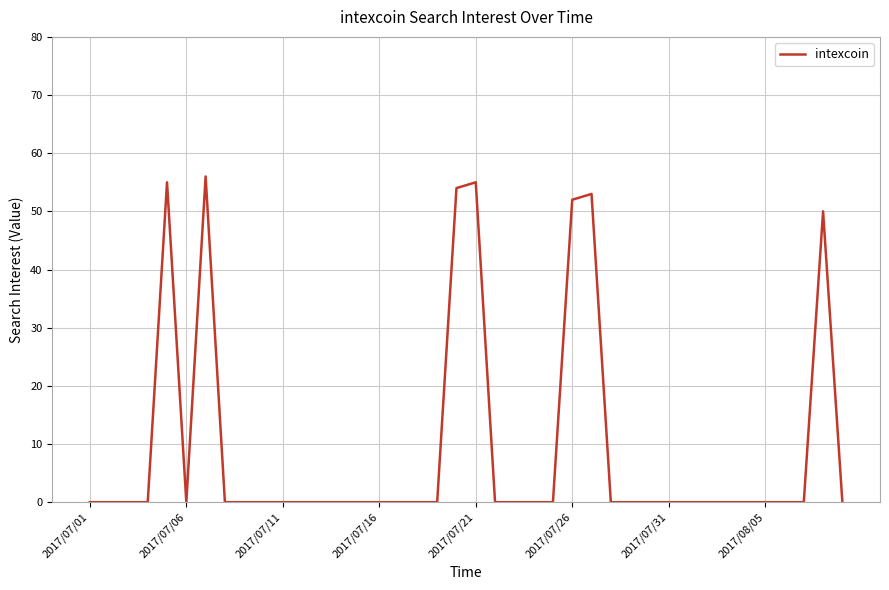

What is the maximum value shown in the chart?

56